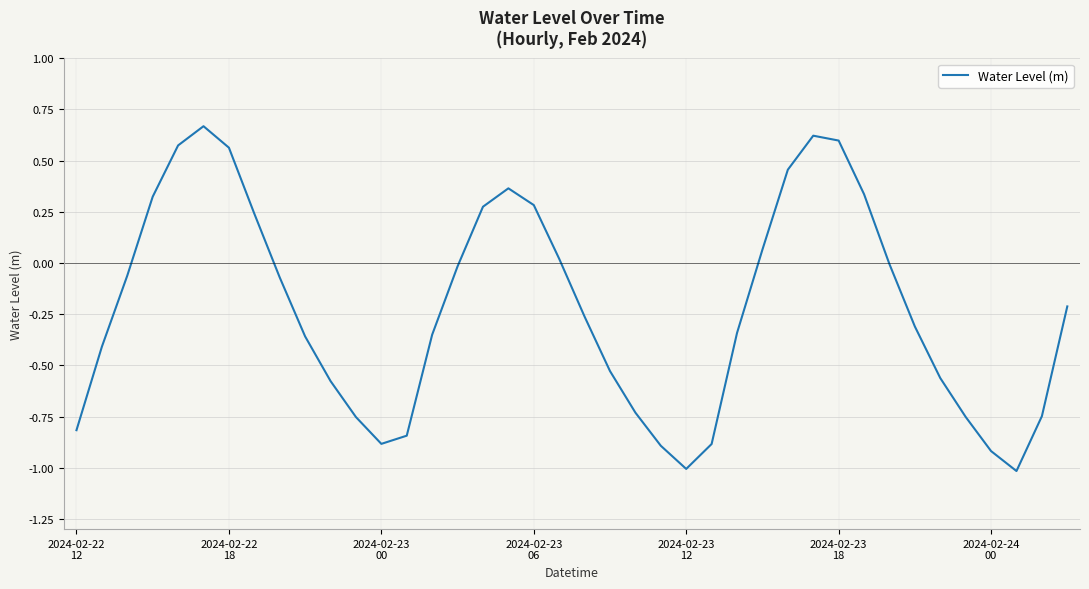

What is the smallest value displayed?

-1.0